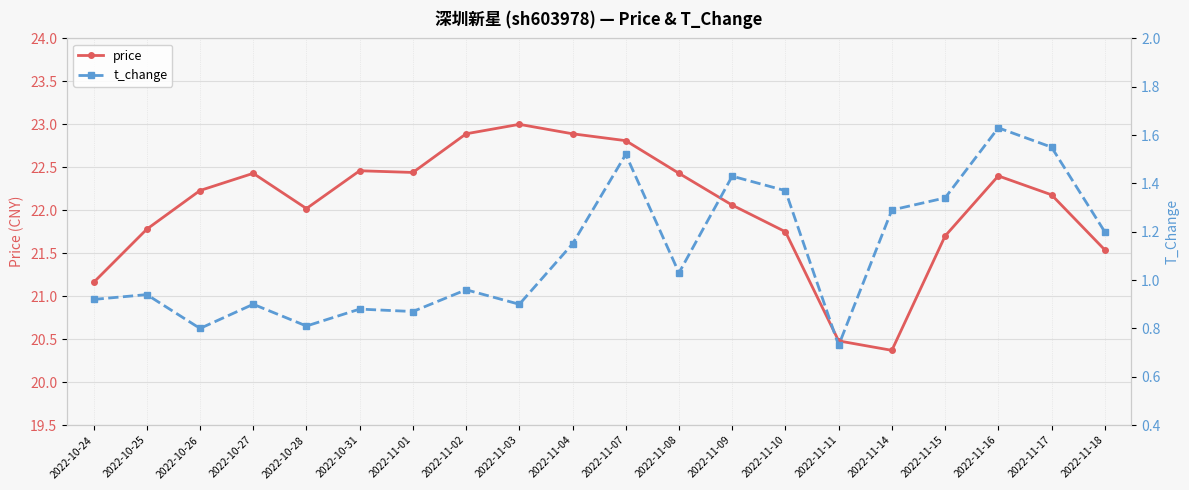

Reading left to right, list all the values displayed in this chart.

price: 2022-10-24=21.2	2022-10-25=21.8	2022-10-26=22.2	2022-10-27=22.4	2022-10-28=22.0	2022-10-31=22.5	2022-11-01=22.4	2022-11-02=22.9	2022-11-03=23.0	2022-11-04=22.9	2022-11-07=22.8	2022-11-08=22.4	2022-11-09=22.1	2022-11-10=21.8	2022-11-11=20.5	2022-11-14=20.4	2022-11-15=21.7	2022-11-16=22.4	2022-11-17=22.2	2022-11-18=21.5
t_change: 2022-10-24=0.9	2022-10-25=0.9	2022-10-26=0.8	2022-10-27=0.9	2022-10-28=0.8	2022-10-31=0.9	2022-11-01=0.9	2022-11-02=1.0	2022-11-03=0.9	2022-11-04=1.1	2022-11-07=1.5	2022-11-08=1.0	2022-11-09=1.4	2022-11-10=1.4	2022-11-11=0.7	2022-11-14=1.3	2022-11-15=1.3	2022-11-16=1.6	2022-11-17=1.6	2022-11-18=1.2